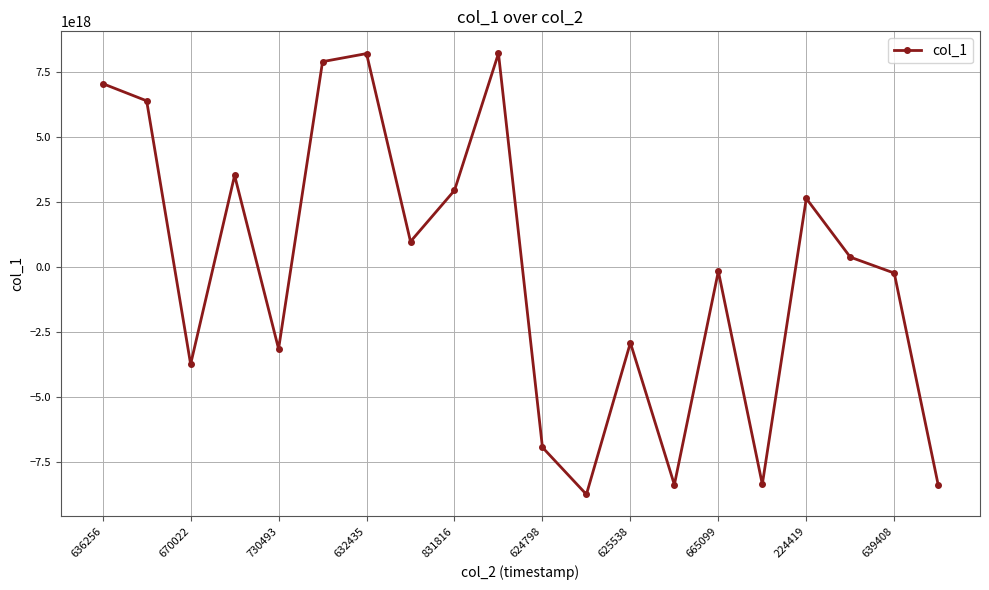

How many interior local peaks (higher than both neighbors) does the data have?

6